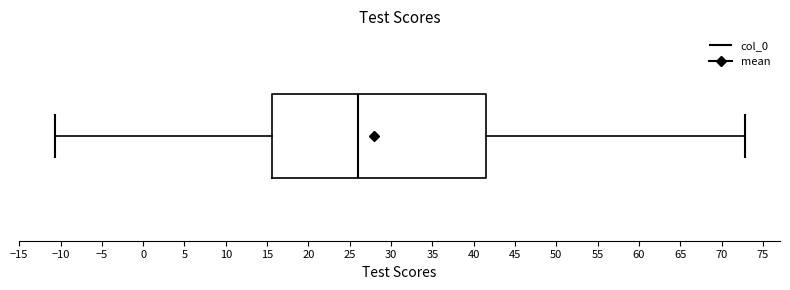

Transcribe this box plot: give where the median line is, the range the box spans, and where the two whiskers end, as read against the x-axis. The values are not printed on the chart, so give them approximately, as read against the axis.

median 26.0, box 15.5 to 41.5, whiskers -10.5 to 73.0